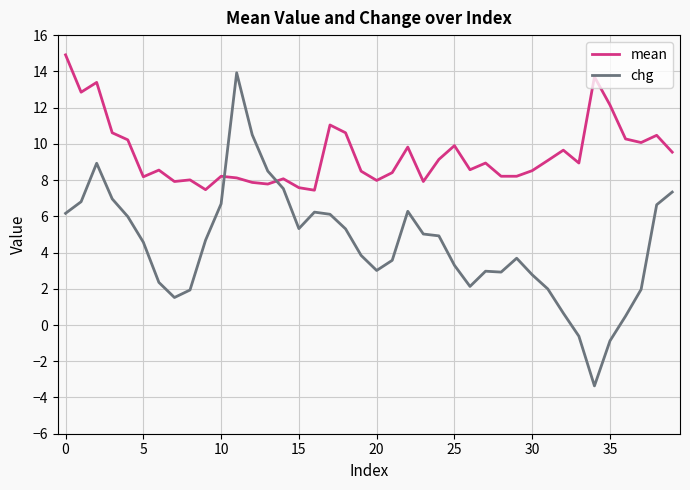

How many series are shown in this chart?

2